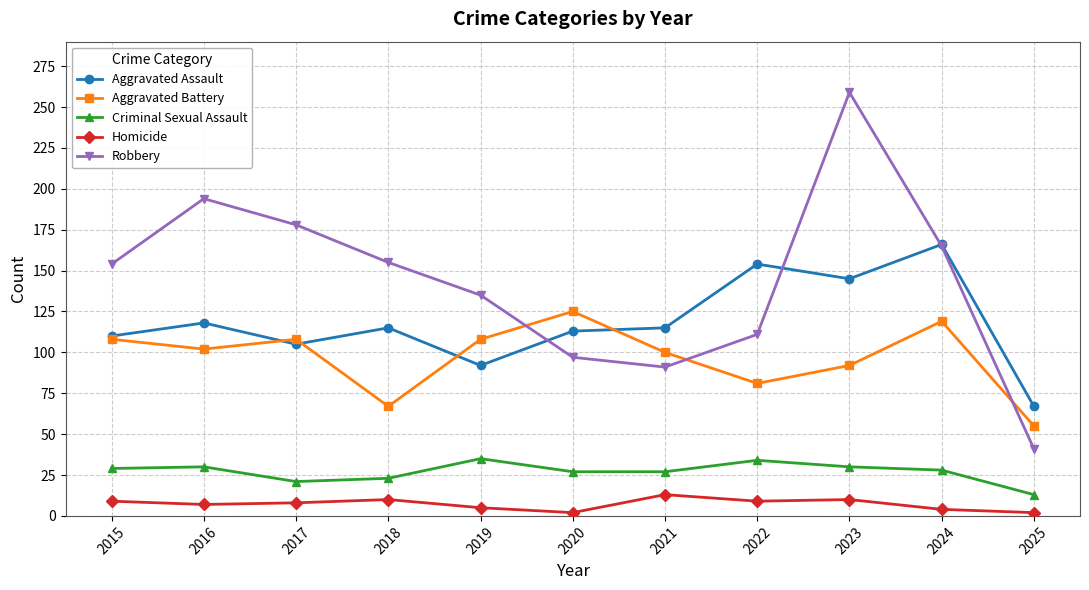

What is the difference between the second highest and second lowest values in the Aggravated Assault series?

62